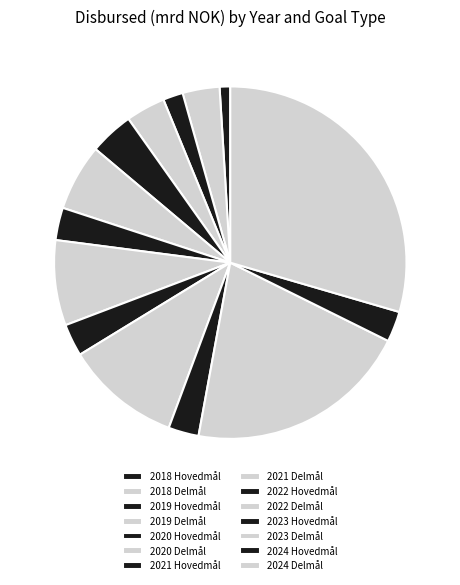

Rank the categories by value from lowest to highest.

2018 Hovedmål, 2019 Hovedmål, 2023 Hovedmål, 2024 Hovedmål, 2022 Hovedmål, 2021 Hovedmål, 2018 Delmål, 2019 Delmål, 2020 Hovedmål, 2020 Delmål, 2021 Delmål, 2022 Delmål, 2023 Delmål, 2024 Delmål